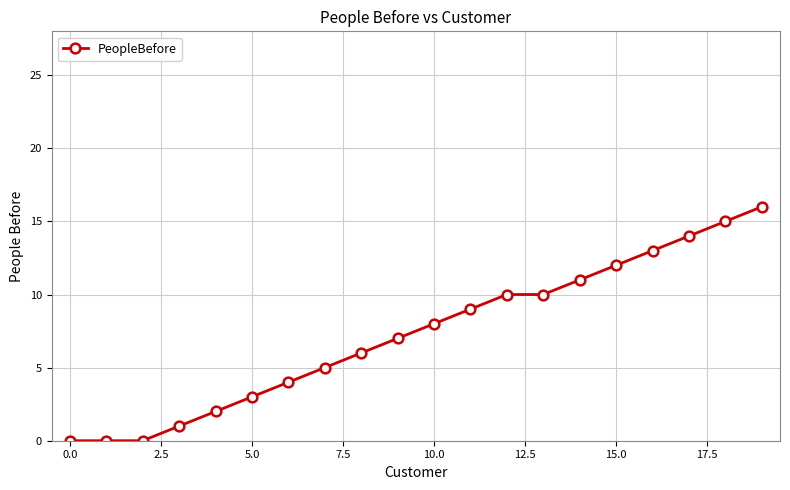

What is the difference between the maximum and minimum values?

16